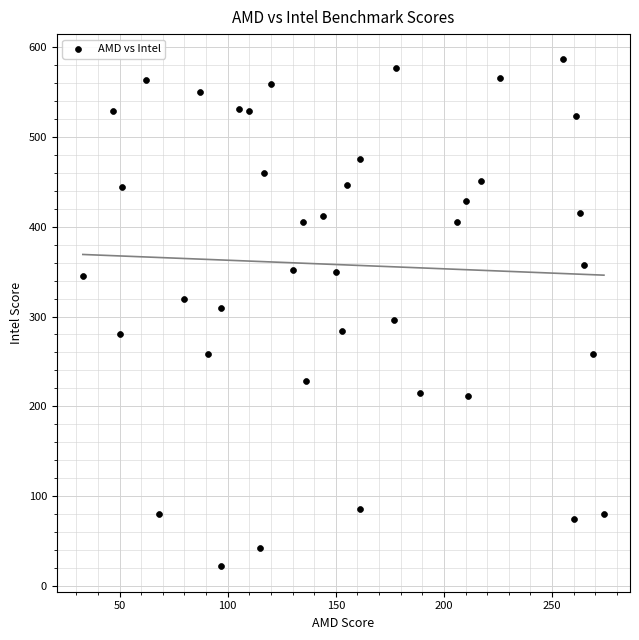

What is the range of X values (max minus min)?

241